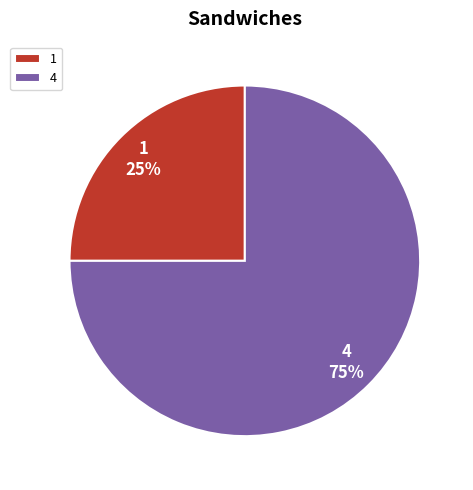

The 1 slice represents 14% of the pie. True or false?

False